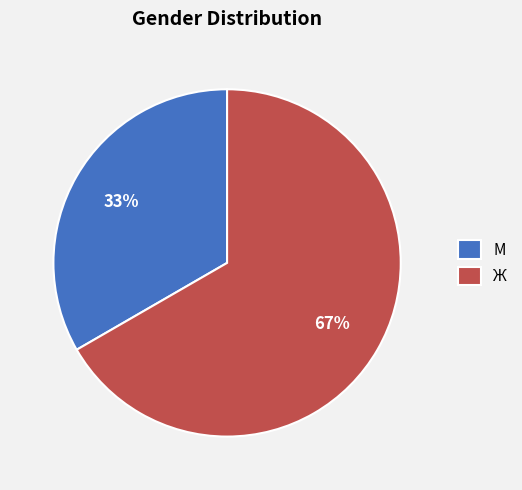

Which has a higher value, Ж or М?

Ж